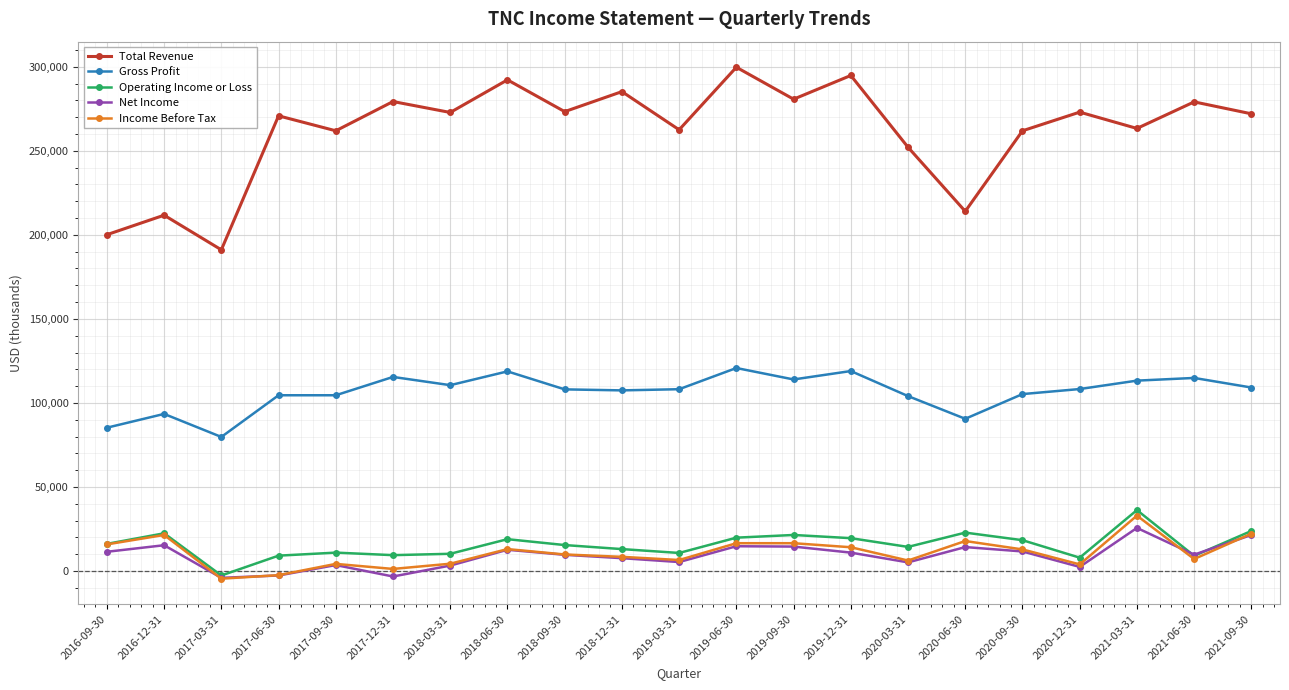

What is the label of the 4th point from the right?

2020-12-31